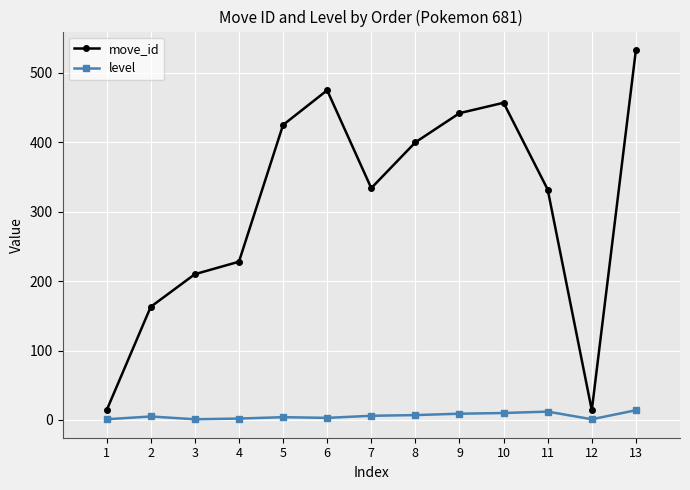

True or false: level and move_id cross at least once.

False